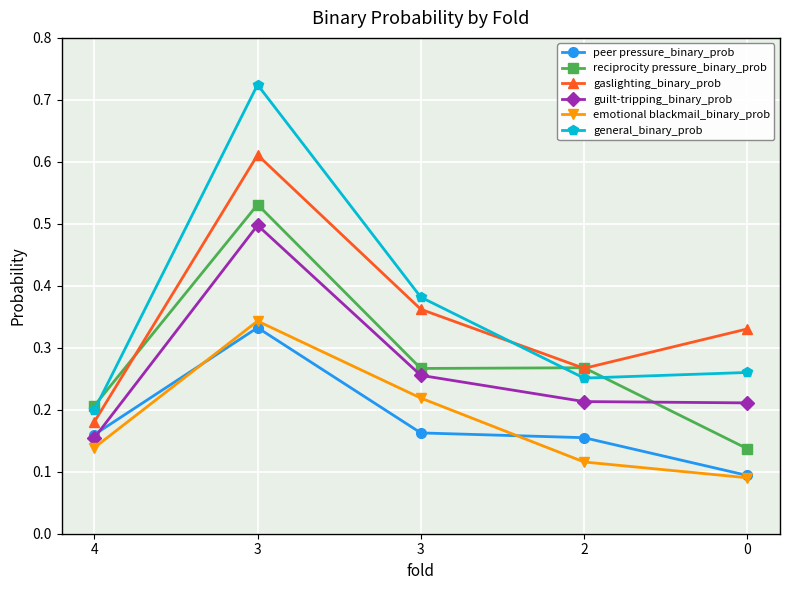

How many distinct data groups are displayed?

6